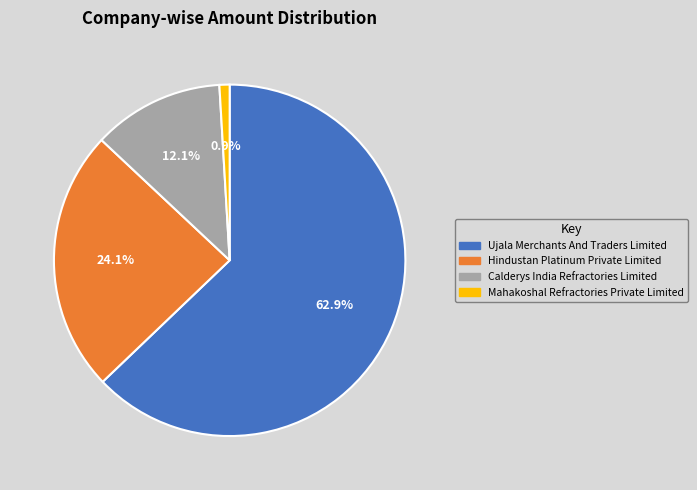

Is there any slice that represents more than half of the pie?

Yes